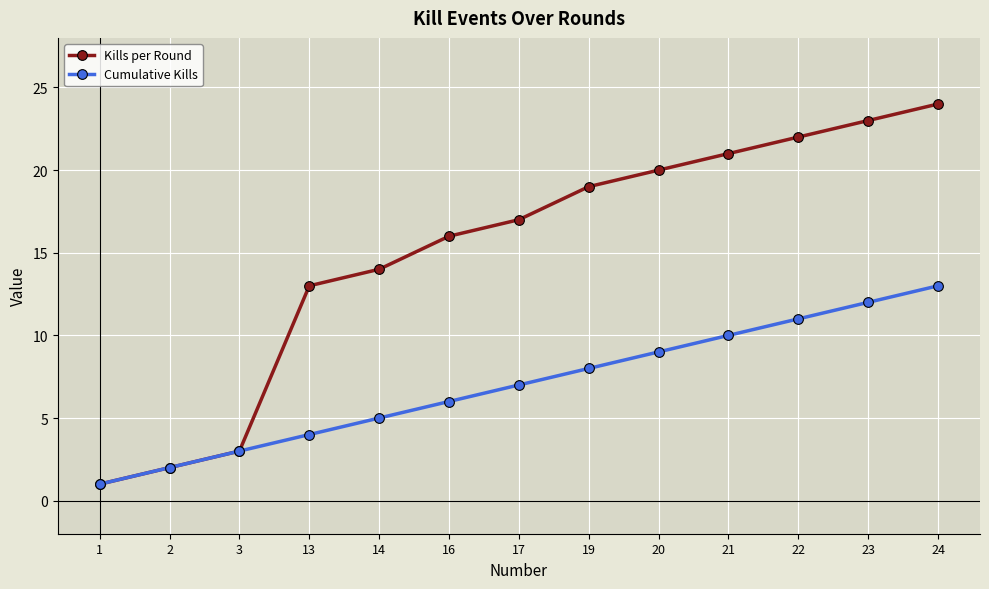

List the labels in order of Cumulative Kills value, smallest first.

1, 2, 3, 13, 14, 16, 17, 19, 20, 21, 22, 23, 24